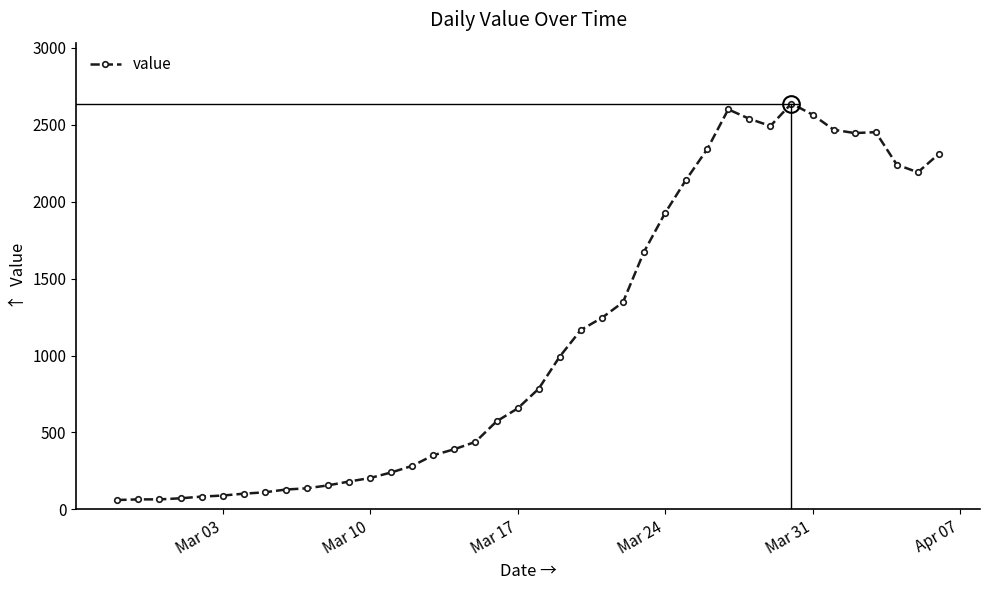

What is the value of the 38th point from the left?

2241